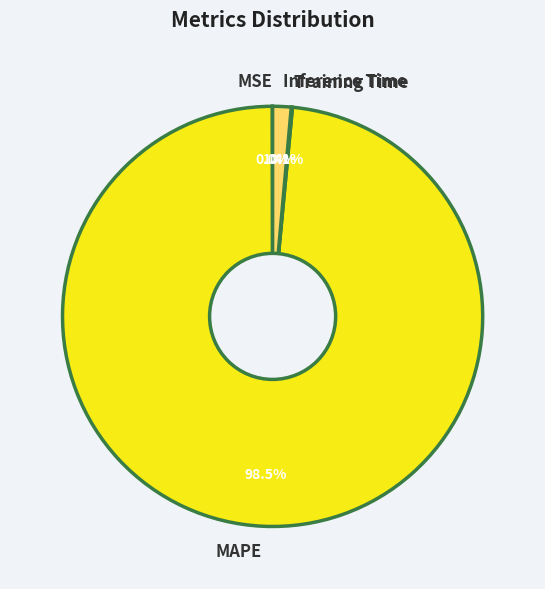

Does any single category account for the majority?

Yes